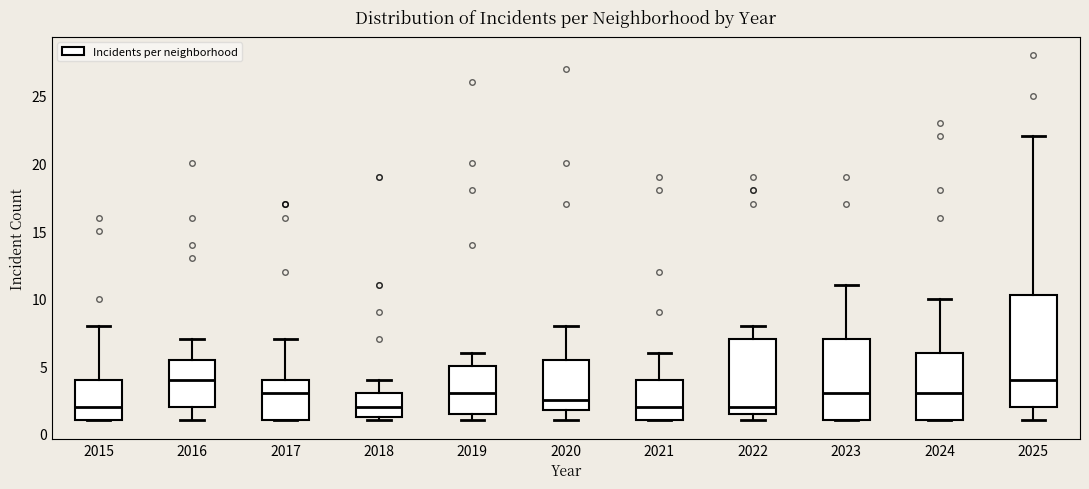

Where does the median line of the box at x = 2023 sit on the y-axis? The values are not printed on the chart, so give them approximately, as read against the axis.

3.0